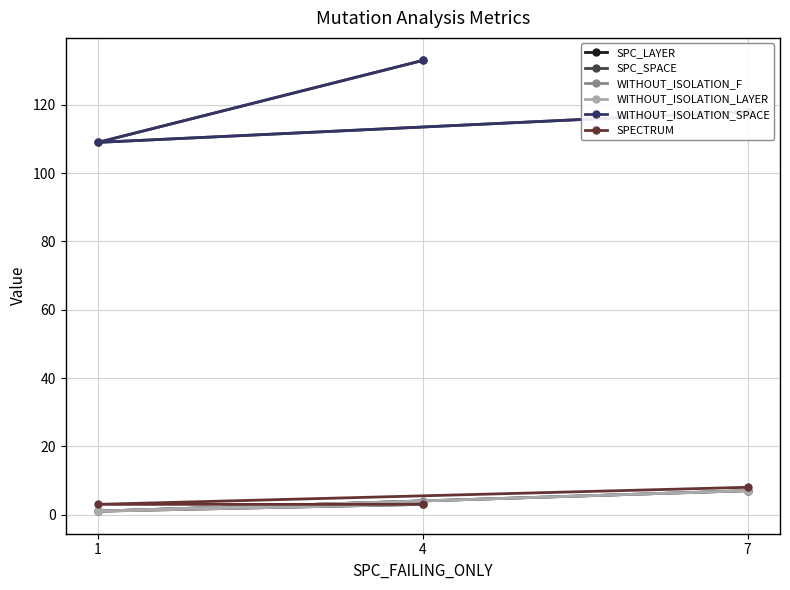

What are all the series names shown in the legend?

SPC_LAYER, SPC_SPACE, WITHOUT_ISOLATION_F, WITHOUT_ISOLATION_LAYER, WITHOUT_ISOLATION_SPACE, SPECTRUM